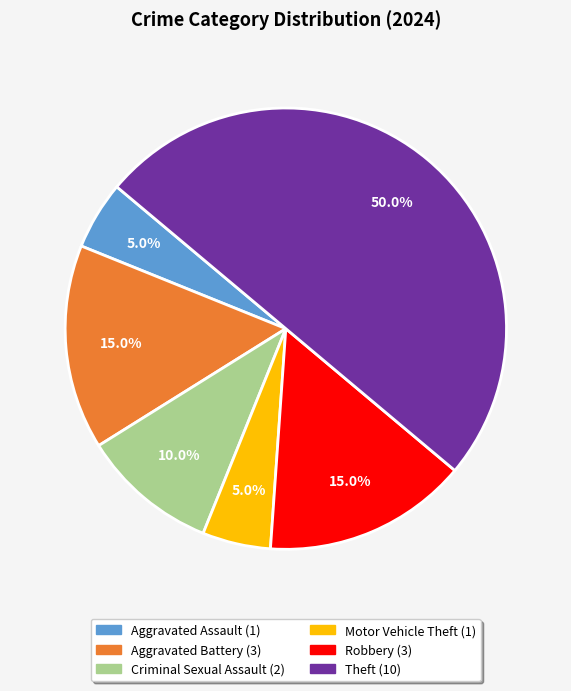

To the nearest percent, what is the combined percentage of Aggravated Battery and Criminal Sexual Assault?

25%